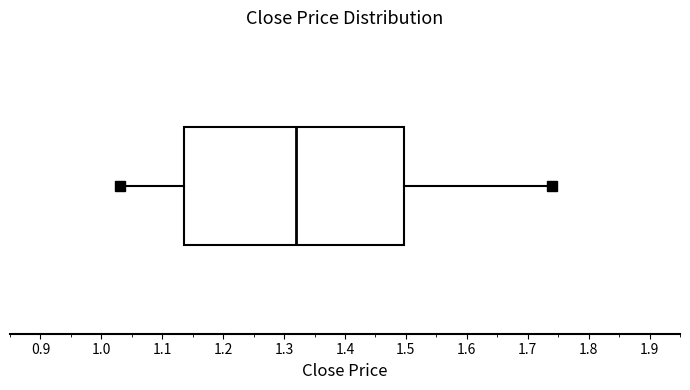

Read this box plot against the x-axis: the position of the median line, the range covered by the box, and the ends of both whiskers. The values are not printed on the chart, so give them approximately, as read against the axis.

median 1.32, box 1.14 to 1.50, whiskers 1.03 to 1.74